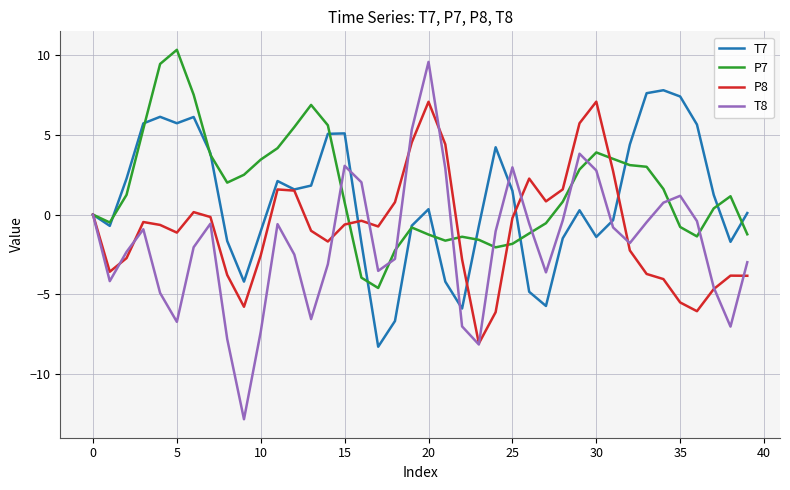

What is the smallest value displayed?

-12.8